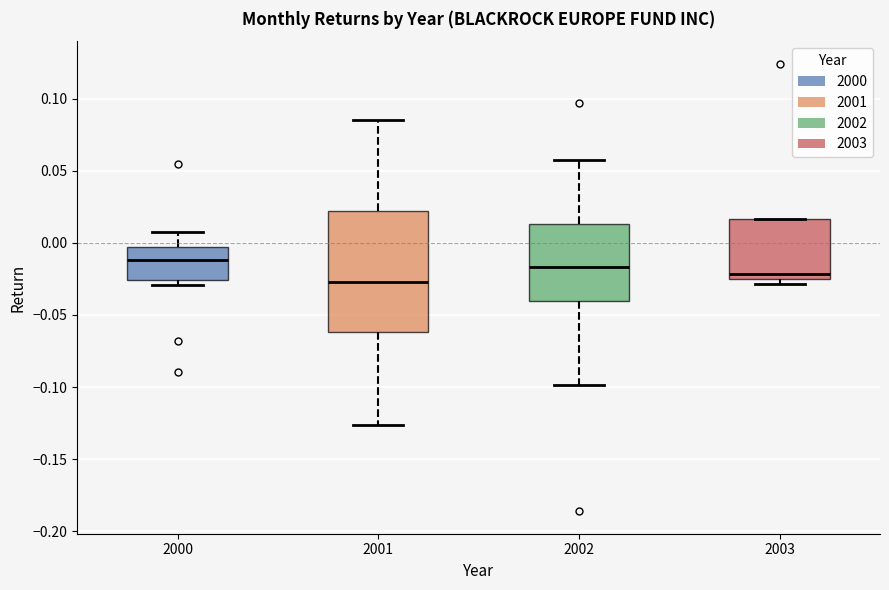

Which box's median line is the lowest?

2001